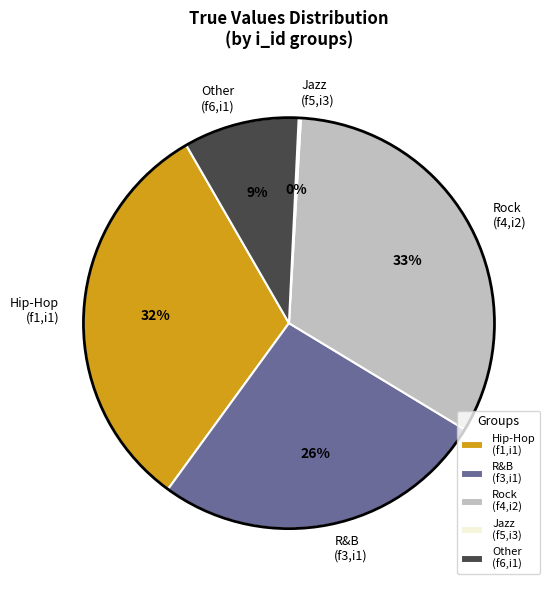

What is the largest slice in the pie chart?

Rock (f4,i2)